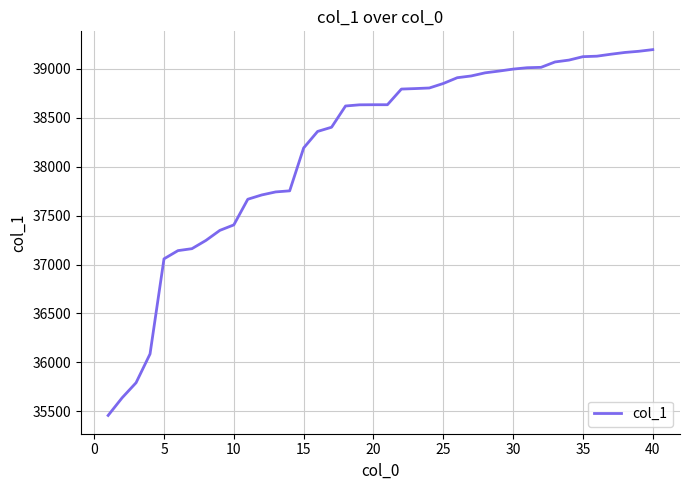

What is the greatest value displayed?

39196